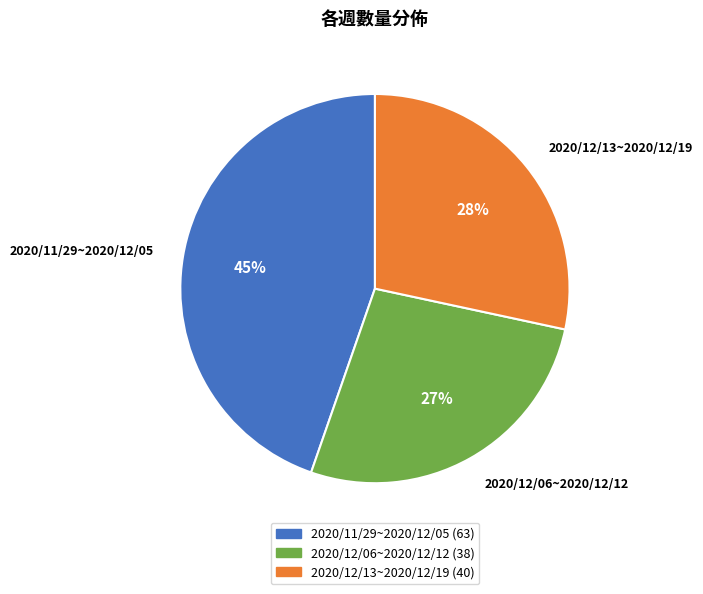

Does any single category account for the majority?

No